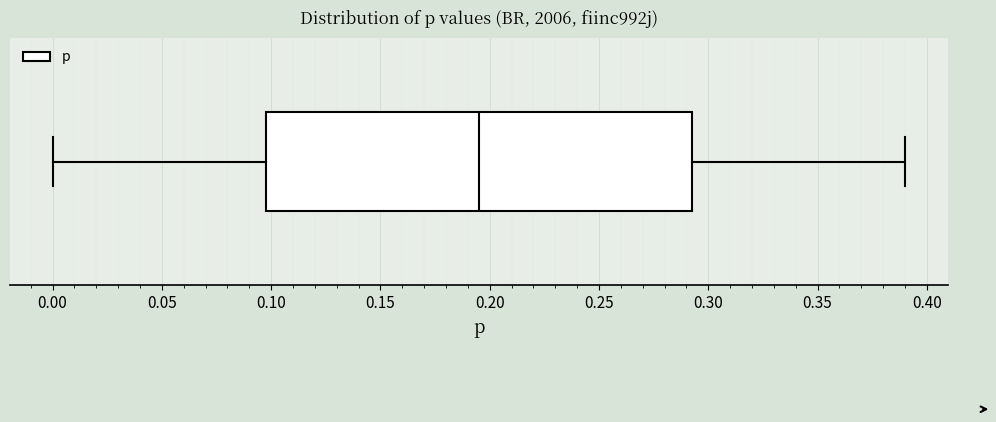

Where does the right whisker of the box end on the x-axis? The values are not printed on the chart, so give them approximately, as read against the axis.

0.390